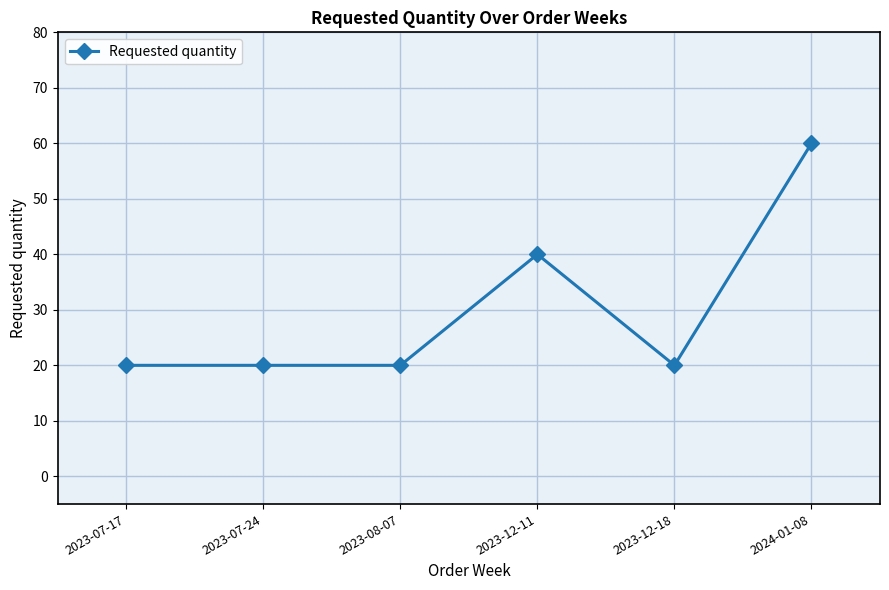

What is the difference between the values at 2023-12-11 and 2023-08-07?

20